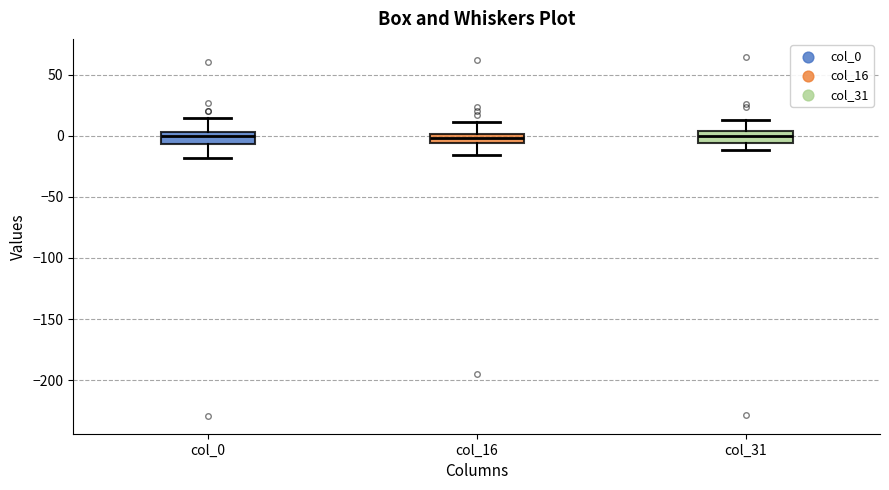

Where is the upper edge of the box for col_31 on the y-axis? The values are not printed on the chart, so give them approximately, as read against the axis.

5